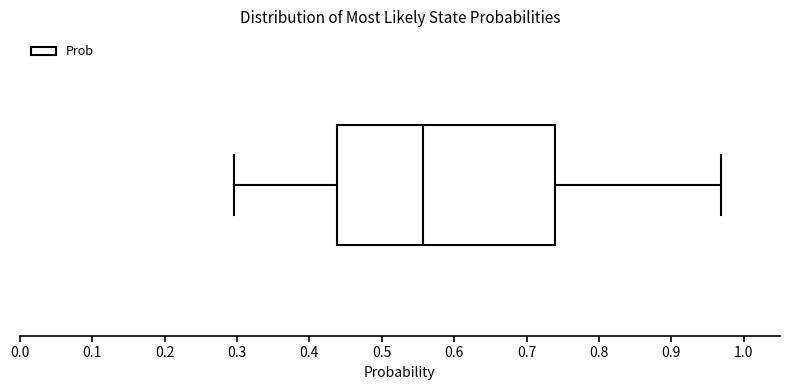

Read this box plot against the x-axis: the position of the median line, the range covered by the box, and the ends of both whiskers. The values are not printed on the chart, so give them approximately, as read against the axis.

median 0.56, box 0.44 to 0.74, whiskers 0.30 to 0.97